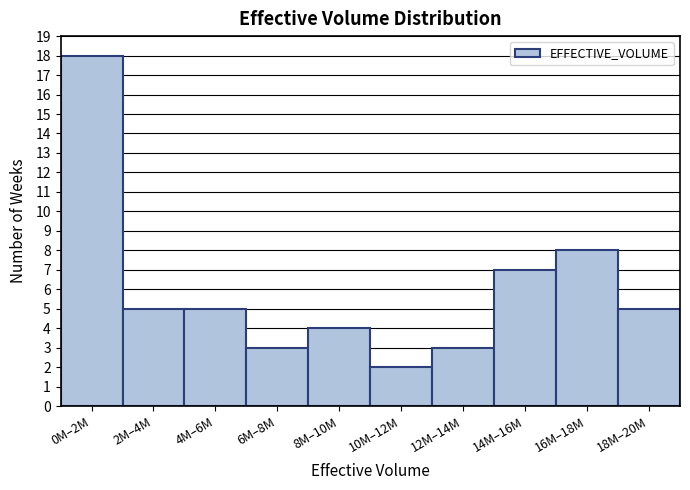

Reading left to right, extract all data points from this chart.

18	5	5	3	4	2	3	7	8	5